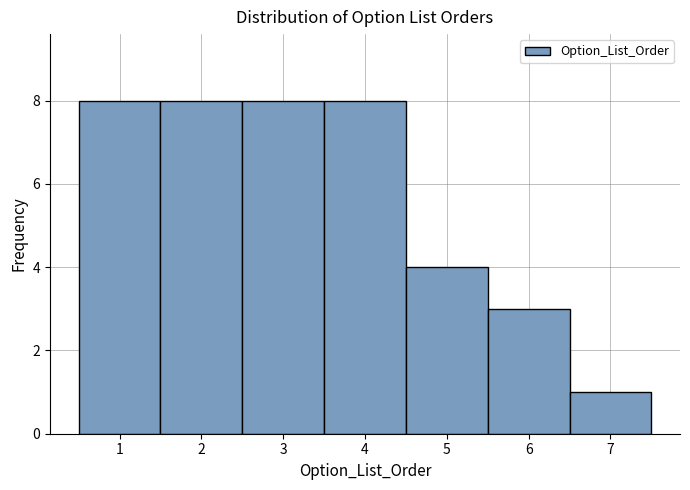

Reading left to right, list every bar in this chart as the range it spans on the x-axis followed by its height. The values are not printed on the chart, so give them approximately, as read against the axis.

0.5 to 1.5: 8
1.5 to 2.5: 8
2.5 to 3.5: 8
3.5 to 4.5: 8
4.5 to 5.5: 4
5.5 to 6.5: 3
6.5 to 7.5: 1